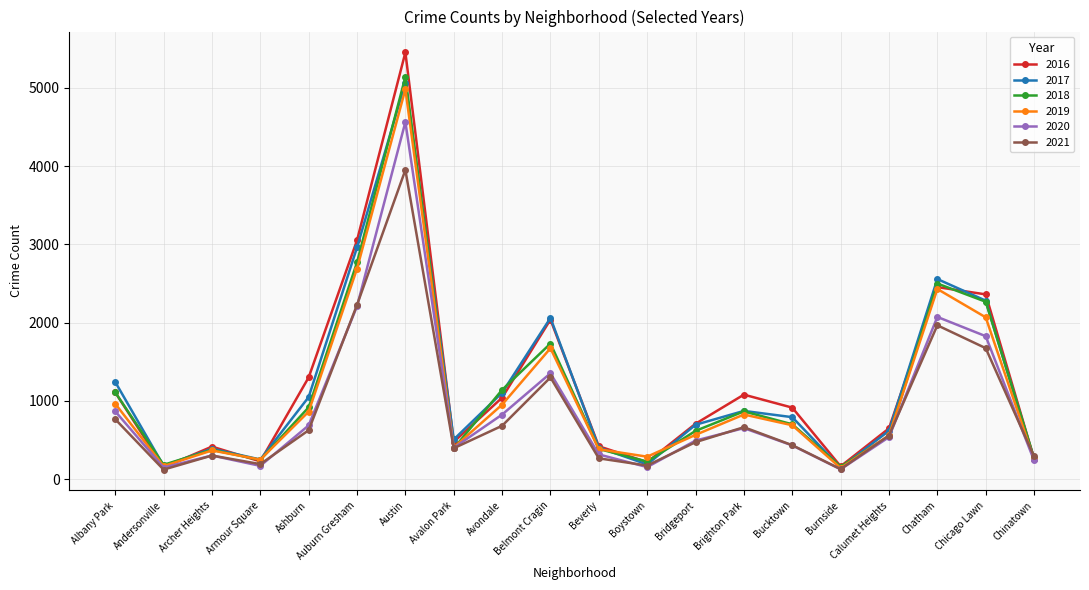

At which category does 2016 reach its first local peak?

Archer Heights